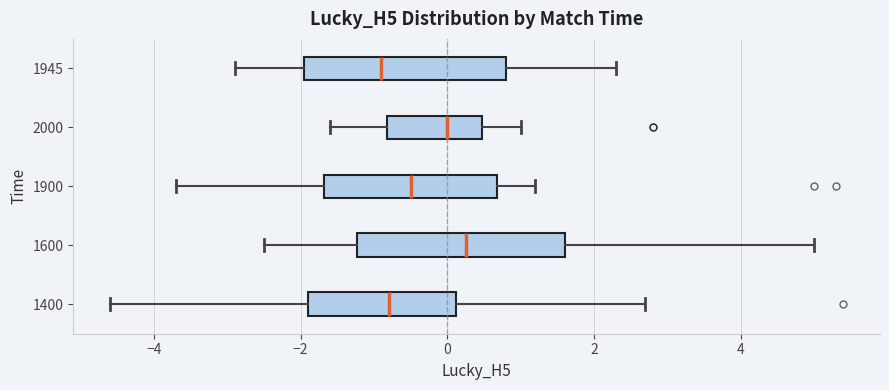

Reading bottom to top, transcribe this box plot: for each box, give where its median line is, the range the box spans, and where its two whiskers end, as read against the x-axis. The values are not printed on the chart, so give them approximately, as read against the axis.

1400: median -0.8, box -1.8 to 0.2, whiskers -4.6 to 2.8
1600: median 0.2, box -1.2 to 1.6, whiskers -2.4 to 5.0
1900: median -0.4, box -1.6 to 0.6, whiskers -3.6 to 1.2
2000: median 0.0, box -0.8 to 0.4, whiskers -1.6 to 1.0
1945: median -0.8, box -2.0 to 0.8, whiskers -2.8 to 2.4